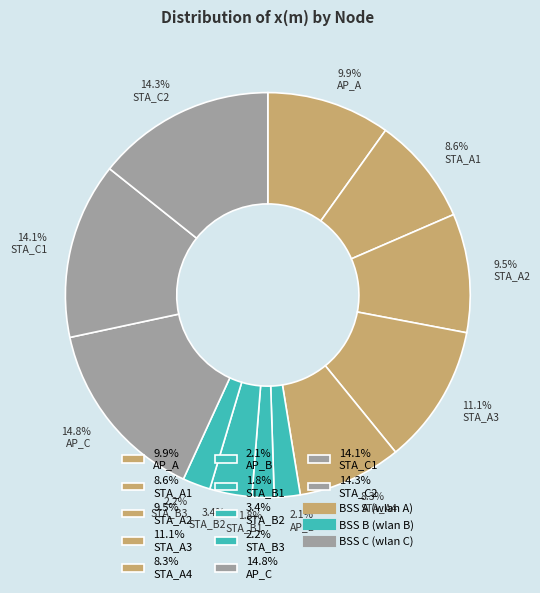

Does any single category account for the majority?

No